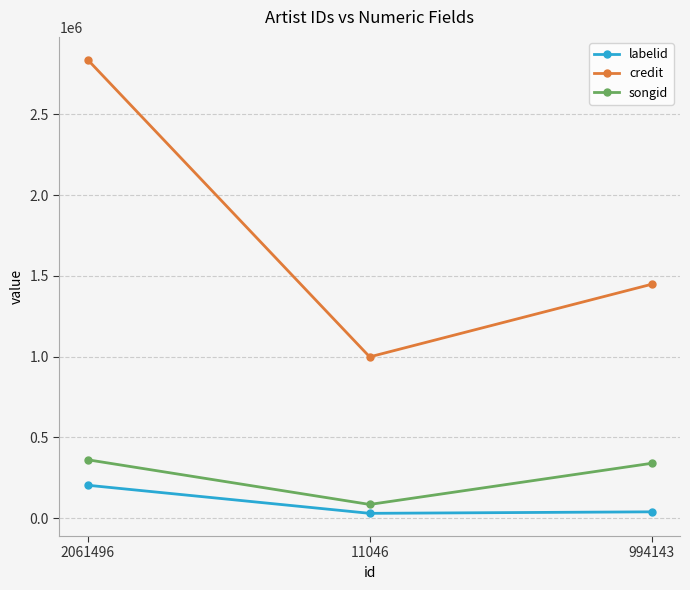

Read the songid value at 11046.

85387